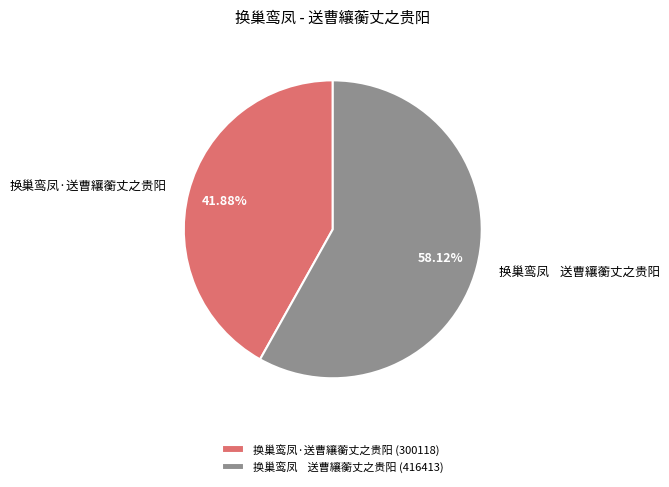

What percentage is the 换巢鸾凤·送曹纕蘅丈之贵阳 slice, to the nearest percent?

42%